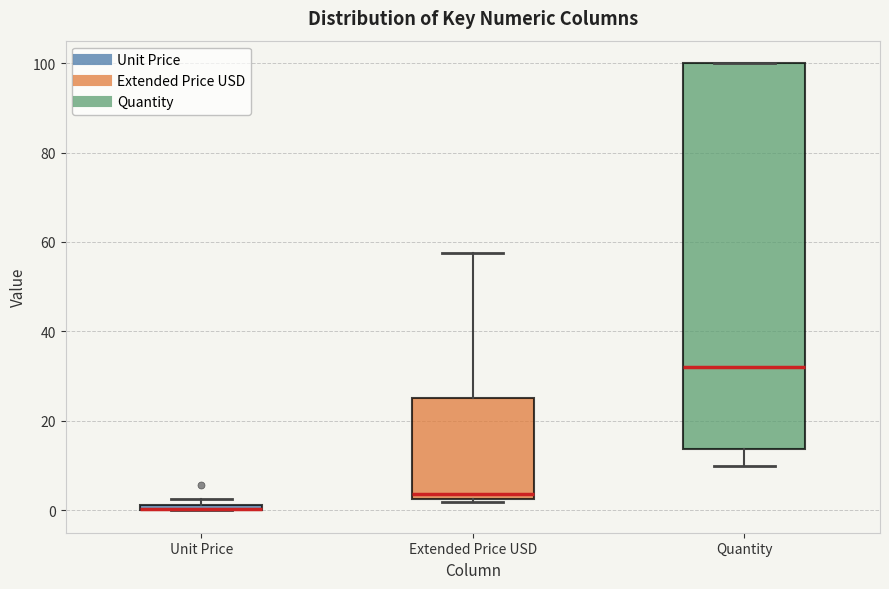

Where is the lower edge of the box for Quantity on the y-axis? The values are not printed on the chart, so give them approximately, as read against the axis.

14